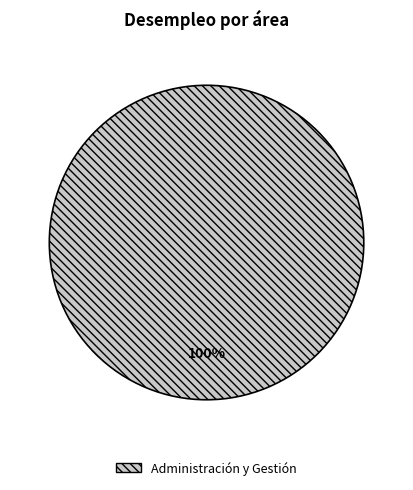

The Administración y Gestión slice represents 100% of the pie. True or false?

True